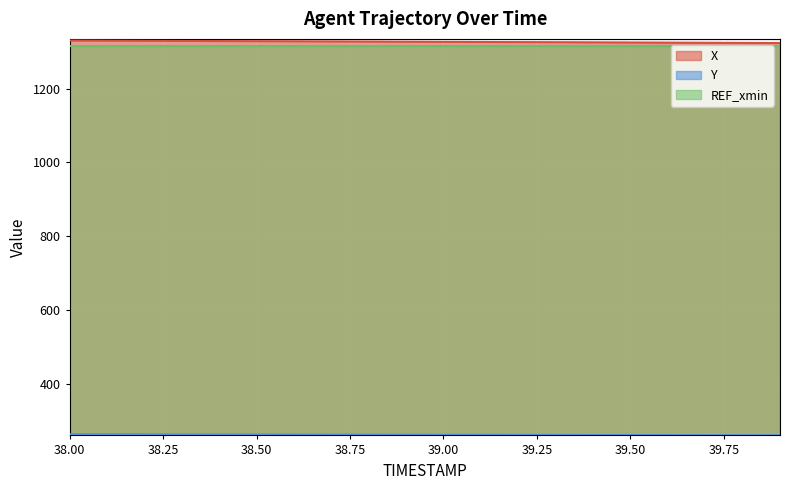

What is the average value of the Y series?

261.7